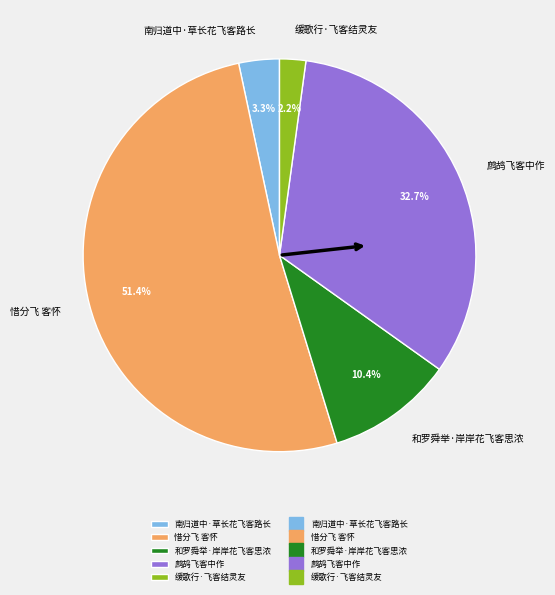

Which has a higher value, 缓歌行·飞客结灵友 or 惜分飞 客怀?

惜分飞 客怀